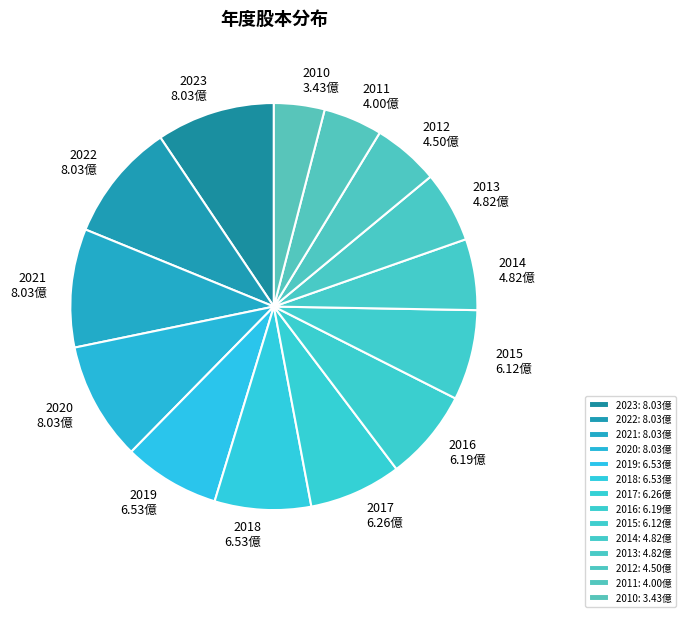

What is the ratio of the value at 2021 to the value at 2020?

1.0